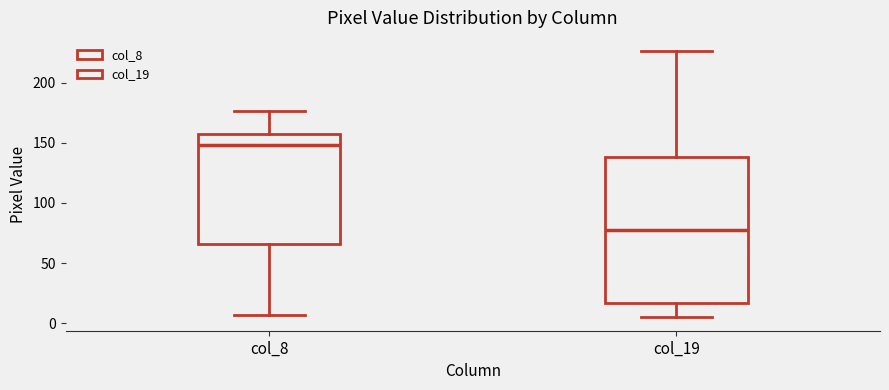

Reading left to right, transcribe this box plot: for each box, give where its median line is, the range the box spans, and where its two whiskers end, as read against the y-axis. The values are not printed on the chart, so give them approximately, as read against the axis.

col_8: median 150, box 65 to 155, whiskers 5 to 175
col_19: median 80, box 15 to 140, whiskers 5 to 225